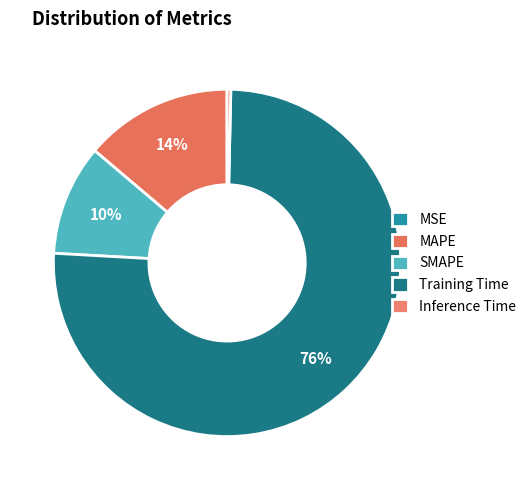

Rank the categories by value from lowest to highest.

MSE, Inference Time, SMAPE, MAPE, Training Time